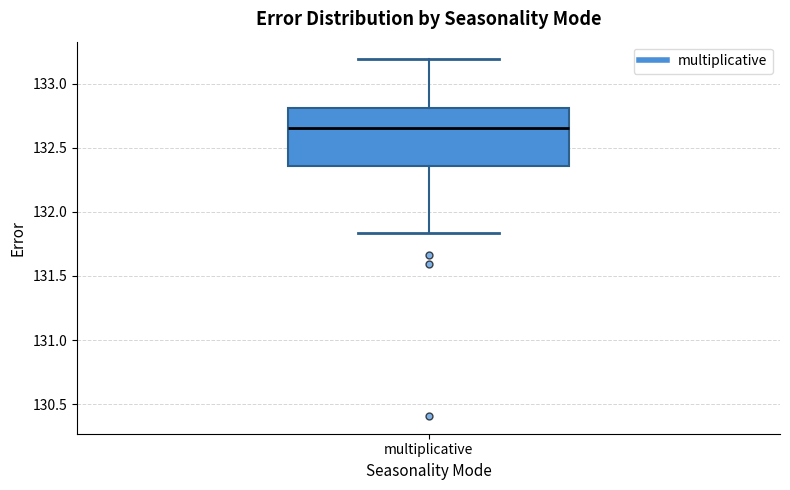

Where does the lower whisker of the box for multiplicative end on the y-axis? The values are not printed on the chart, so give them approximately, as read against the axis.

131.85